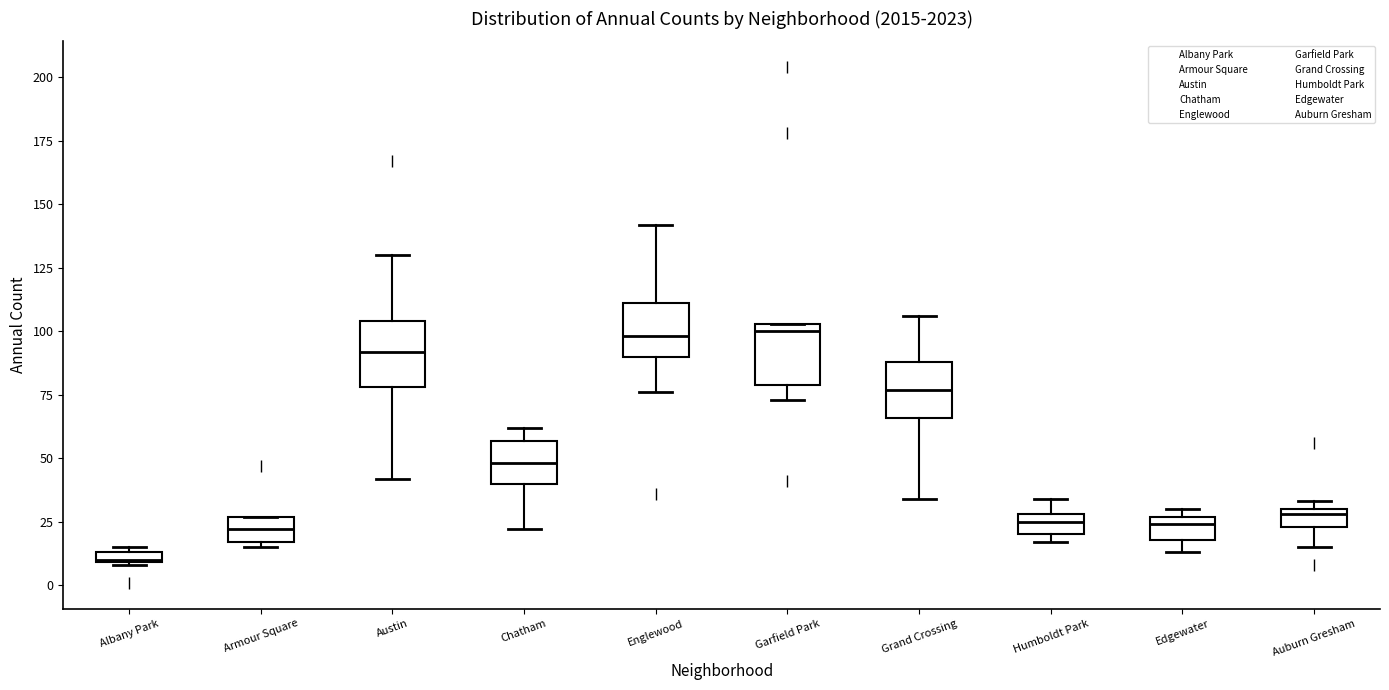

Where is the lower edge of the box for Edgewater on the y-axis? The values are not printed on the chart, so give them approximately, as read against the axis.

20